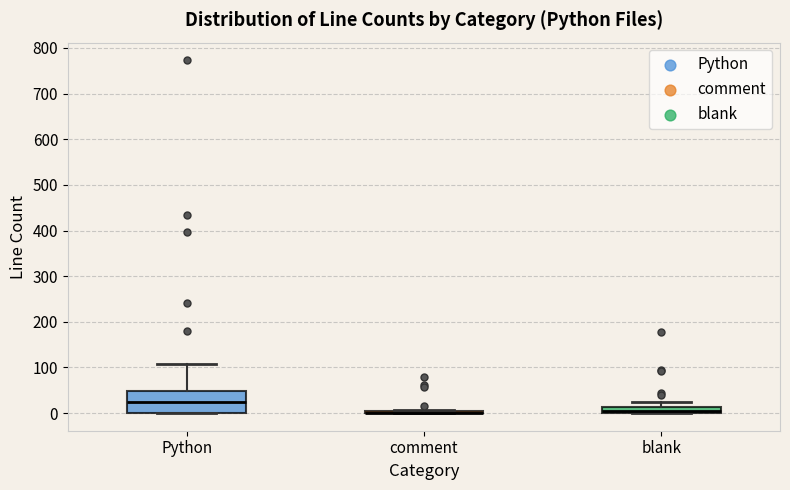

Where is the lower edge of the box for Python on the y-axis? The values are not printed on the chart, so give them approximately, as read against the axis.

0